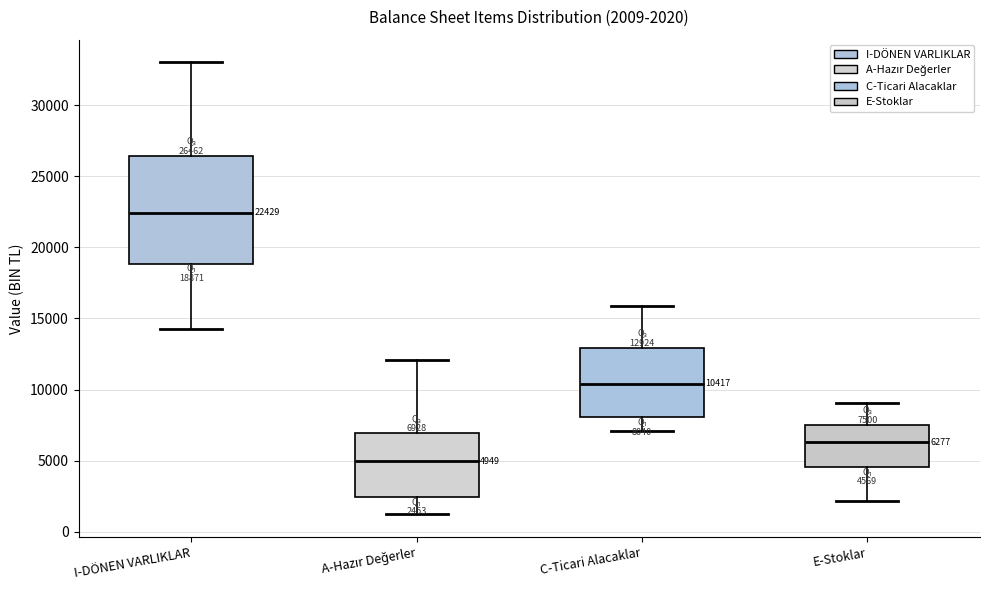

Which box is the tallest, from its lower edge to its upper edge?

I-DÖNEN VARLIKLAR